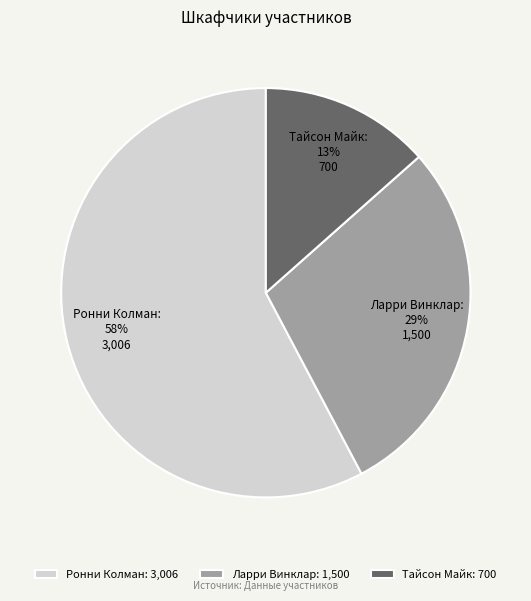

How many segments does this pie chart have?

3